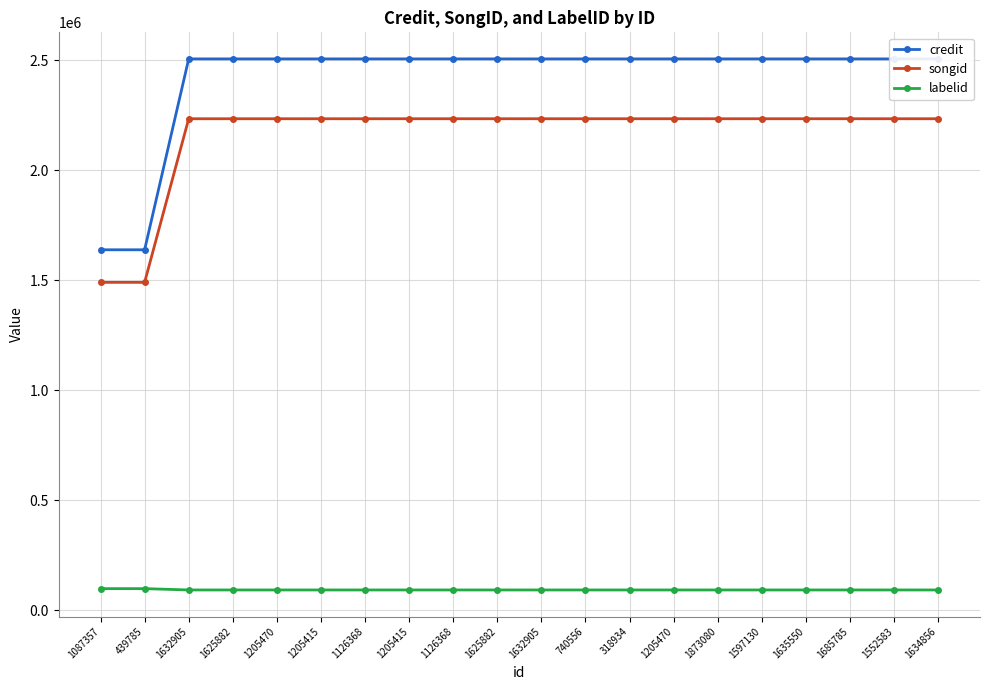

Reading right to left, extract all data points from this chart.

credit: 2506707	2506707	2506707	2506707	2506707	2506707	2506707	2506707	2506707	2506707	2506707	2506707	2506707	2506684	2506684	2506684	2506684	2506684	1639114	1639114
songid: 2234679	2234679	2234679	2234679	2234679	2234679	2234679	2234679	2234679	2234679	2234679	2234679	2234679	2234664	2234664	2234664	2234664	2234664	1491100	1491100
labelid: 92986	92986	92986	92986	92986	92986	92986	92986	92986	92986	92986	92986	92986	92986	92986	92986	92986	92986	99013	99013